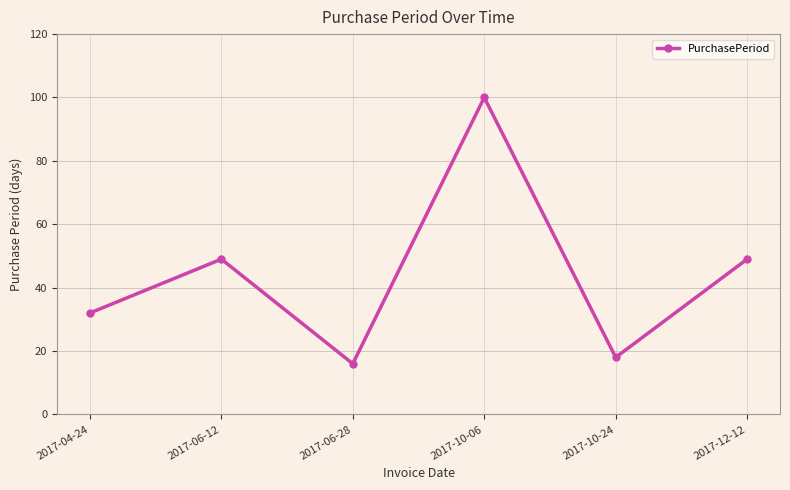

What is the maximum value shown in the chart?

100